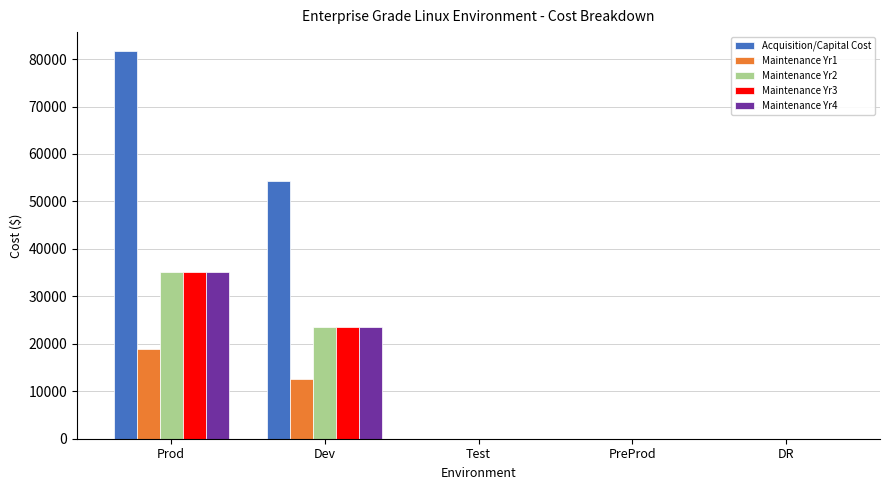

What is the total value across all series at Dev?

137440